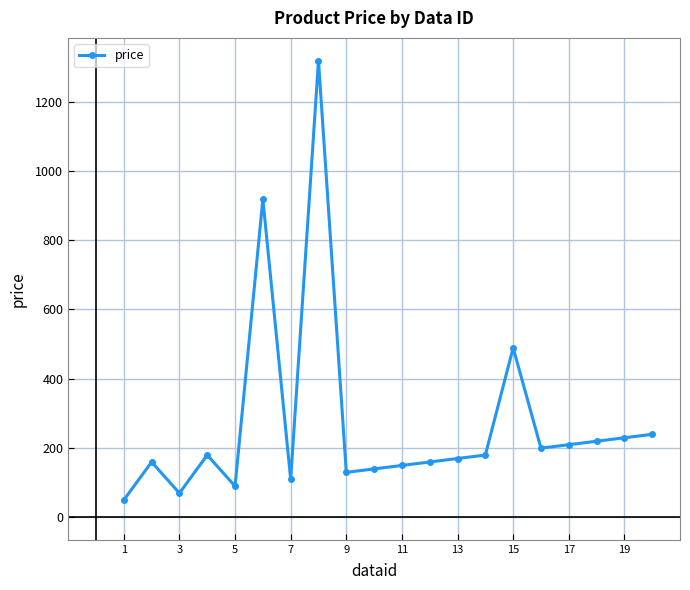

What is the value of the 14th point from the left?

179